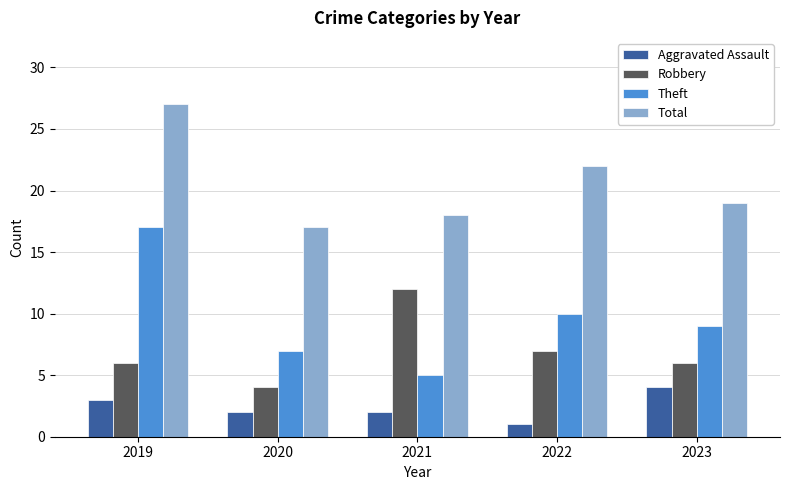

At which label does Theft first exceed 9?

2019